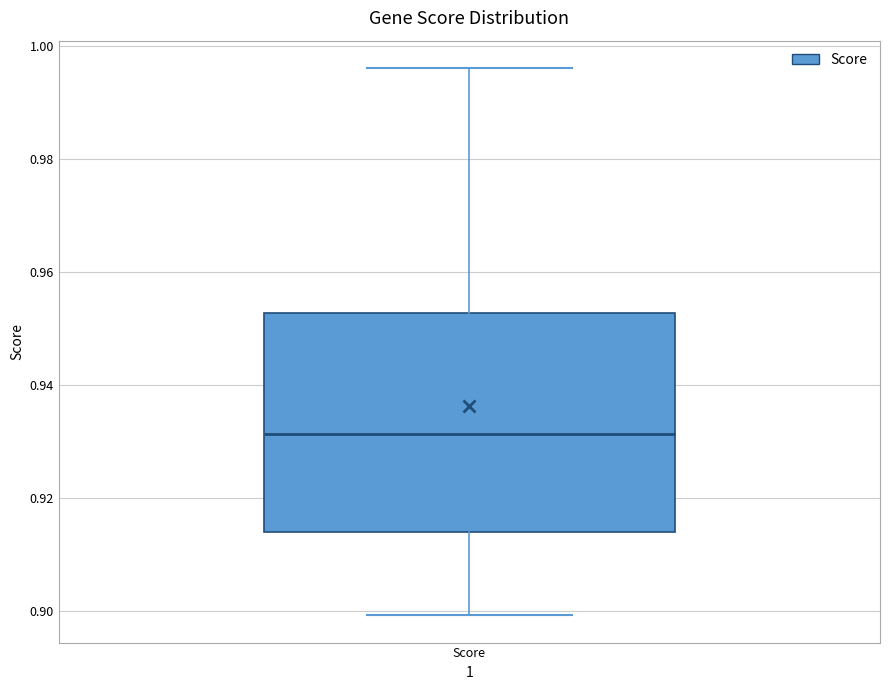

Read this box plot against the y-axis: the position of the median line, the range covered by the box, and the ends of both whiskers. The values are not printed on the chart, so give them approximately, as read against the axis.

median 0.932, box 0.914 to 0.952, whiskers 0.900 to 0.996